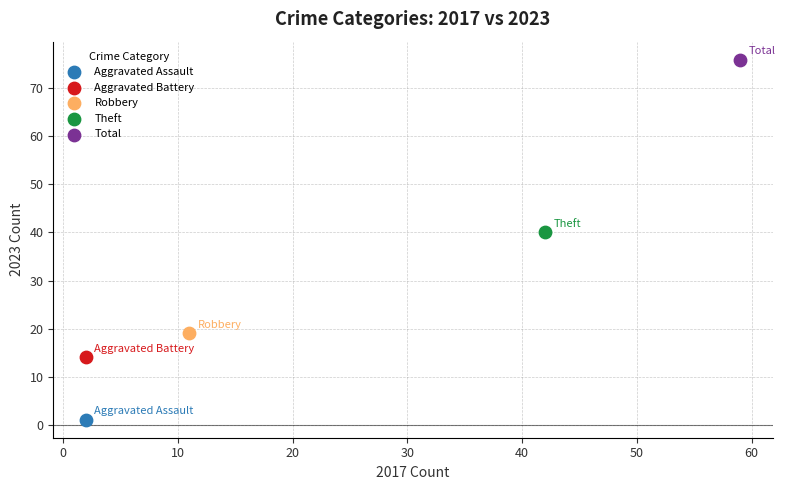

What are all the series names shown in the legend?

Aggravated Assault, Aggravated Battery, Robbery, Theft, Total